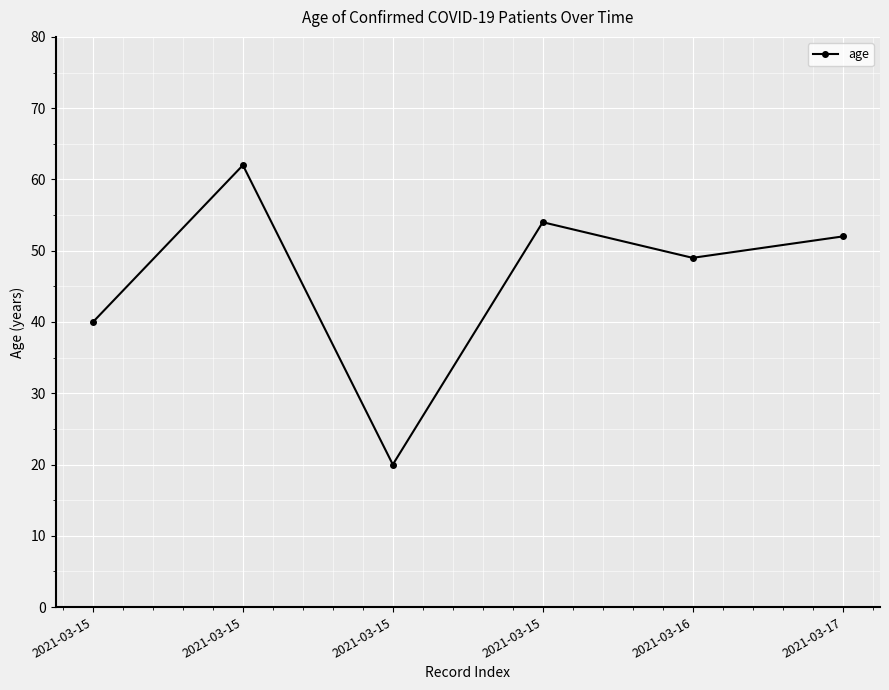

Count the number of data series in this chart.

1